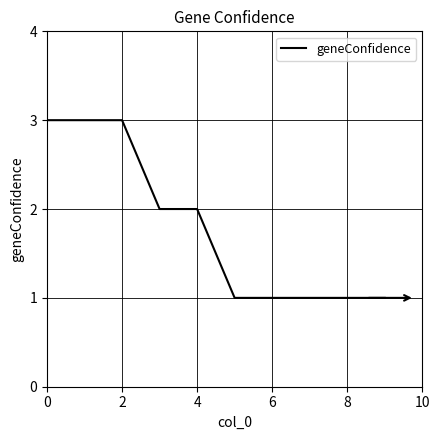

What is the maximum value shown in the chart?

3